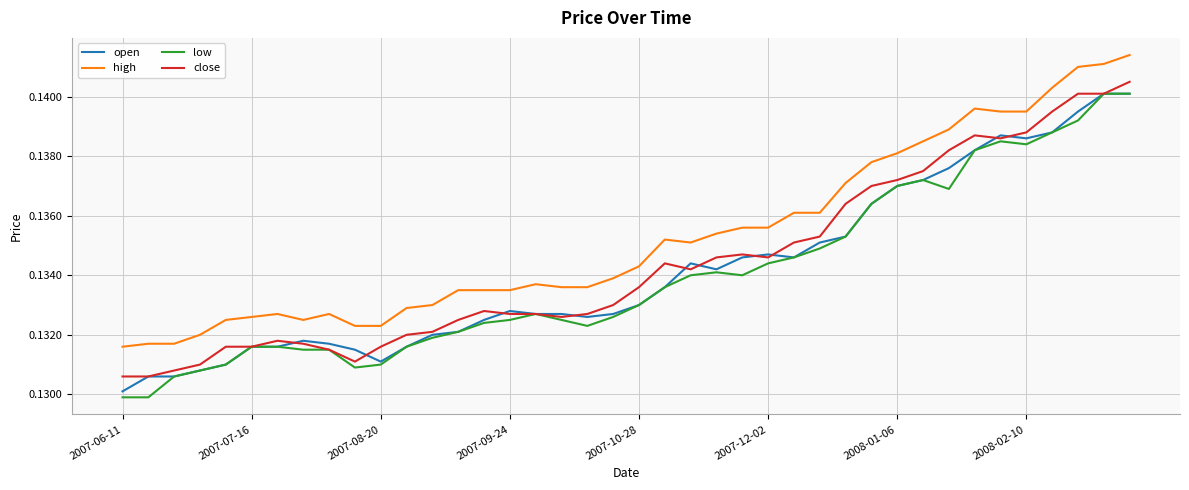

True or false: high and low intersect in this chart.

False